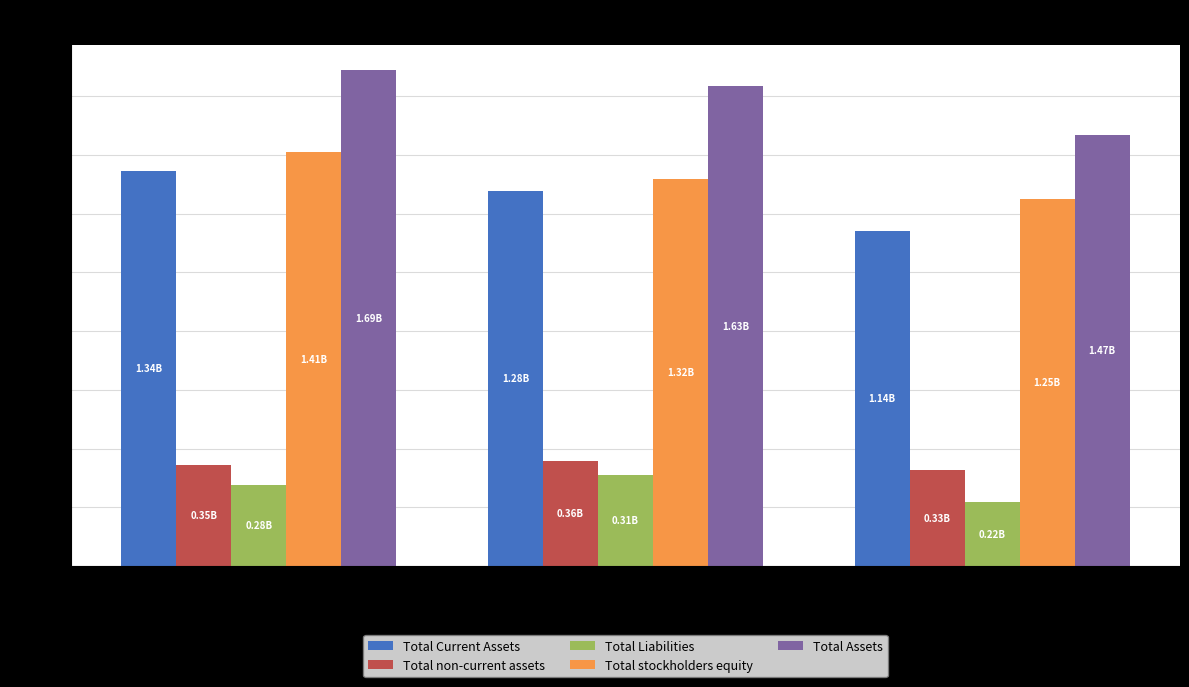

Rank the series at 3/31/2017 from highest to lowest value.

Total Assets, Total stockholders equity, Total Current Assets, Total non-current assets, Total Liabilities